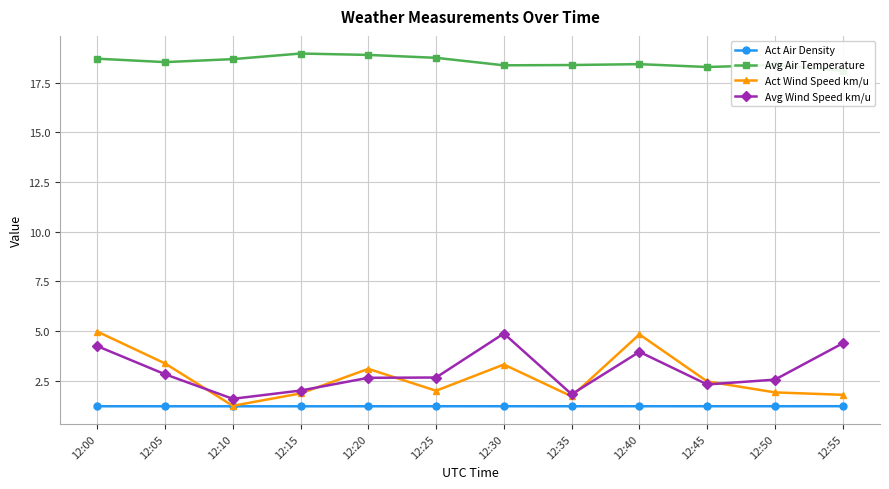

True or false: Avg Air Temperature and Act Wind Speed km/u intersect in this chart.

False